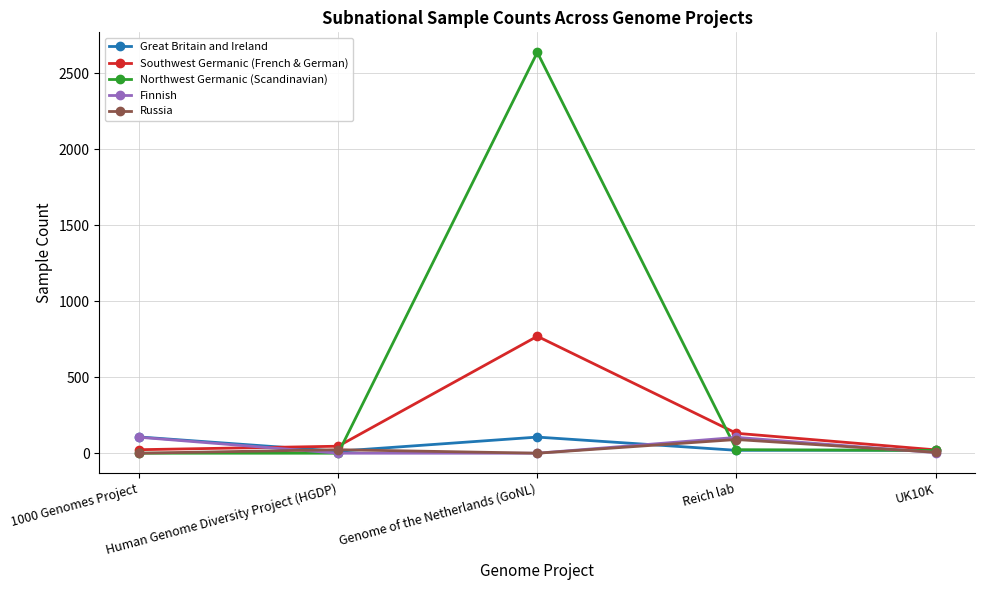

Which series has the widest spread of values?

Northwest Germanic (Scandinavian)